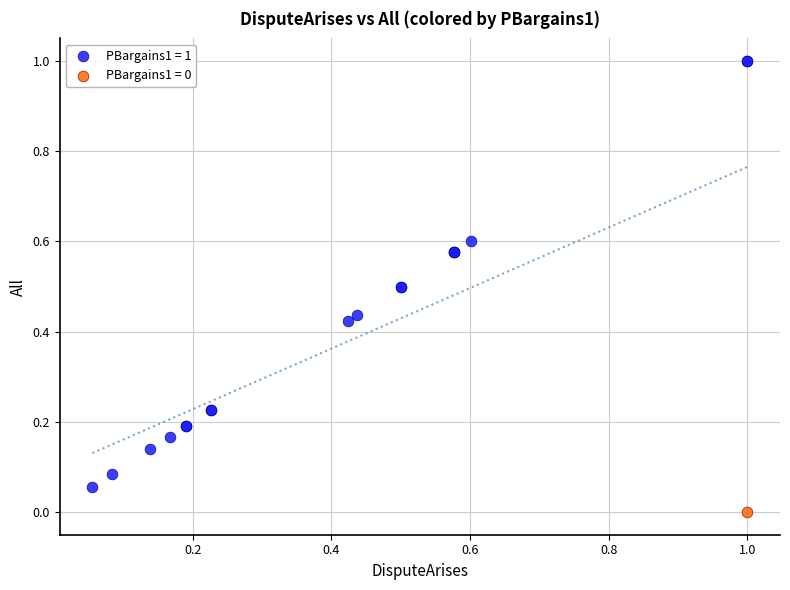

What are all the series names shown in the legend?

PBargains1 = 1, PBargains1 = 0